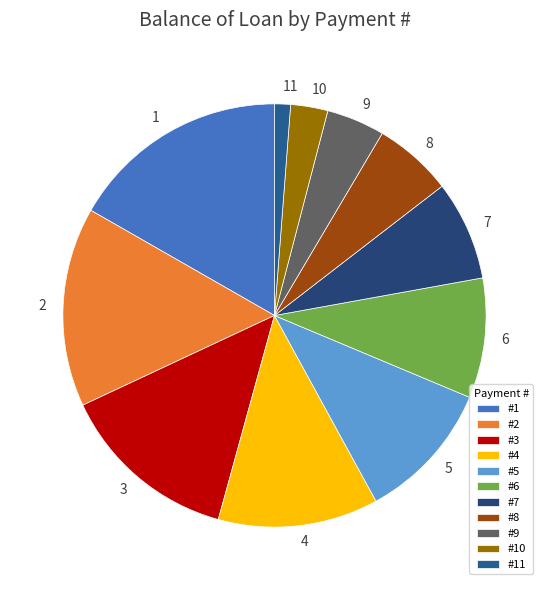

Count the number of slices in the pie.

11